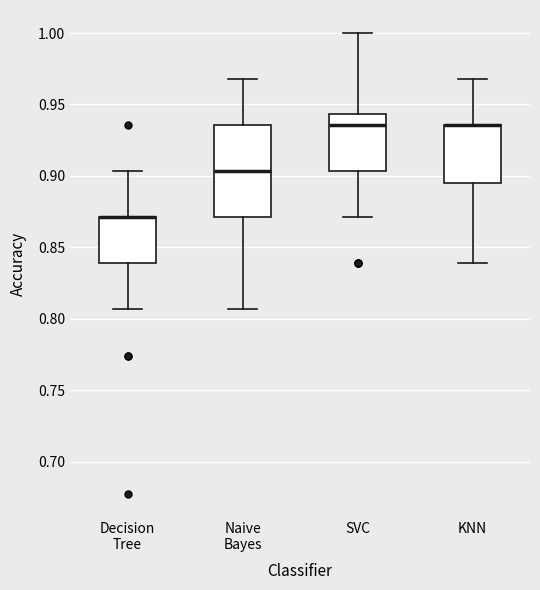

Comparing the boxes themselves (not the whiskers), which one is the tallest?

Naive Bayes